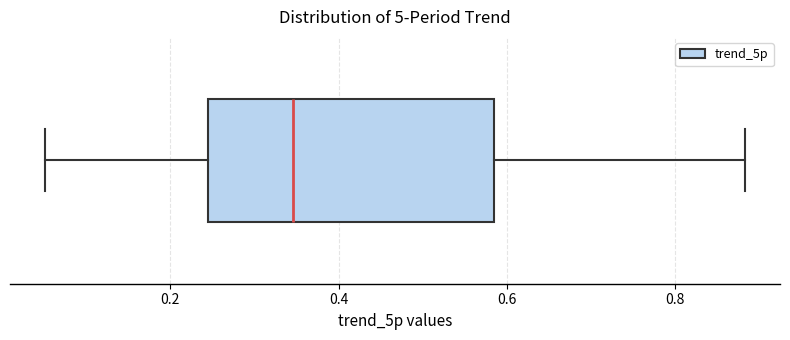

Read this box plot against the x-axis: the position of the median line, the range covered by the box, and the ends of both whiskers. The values are not printed on the chart, so give them approximately, as read against the axis.

median 0.34, box 0.24 to 0.58, whiskers 0.06 to 0.88